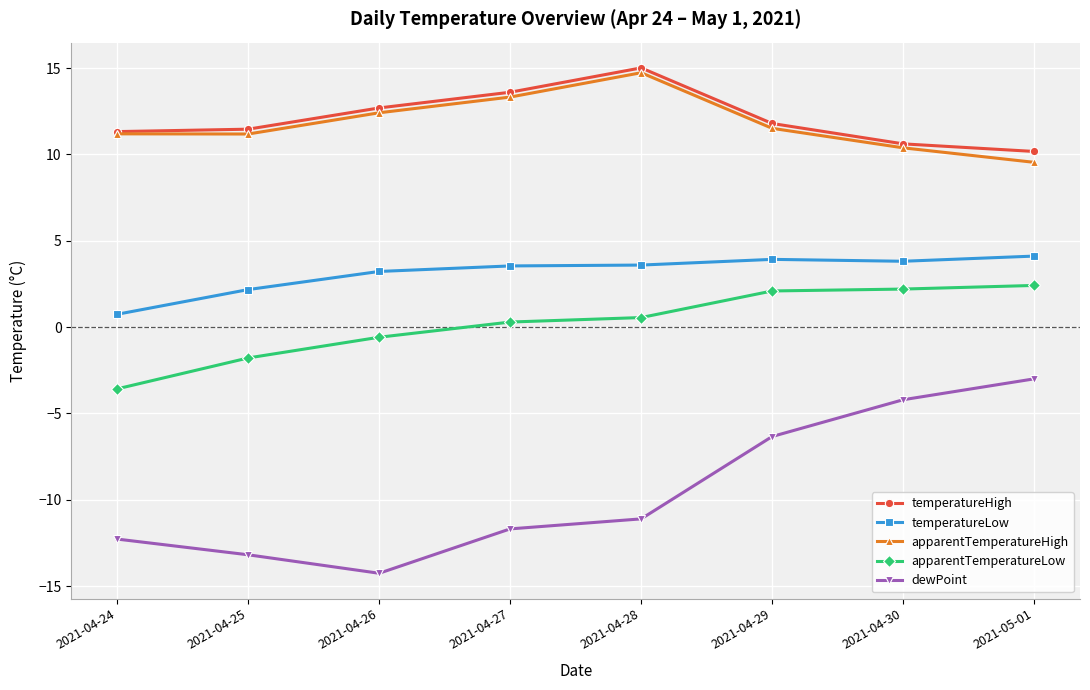

Is the value of temperatureHigh at 2021-04-30 greater than the value of temperatureLow at 2021-04-29?

Yes